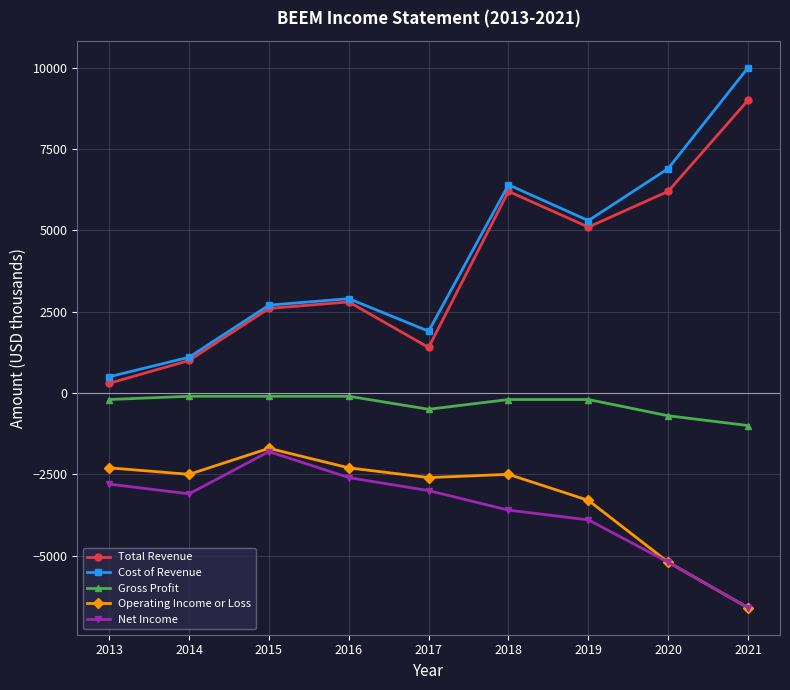

How many categories are shown in the chart?

9